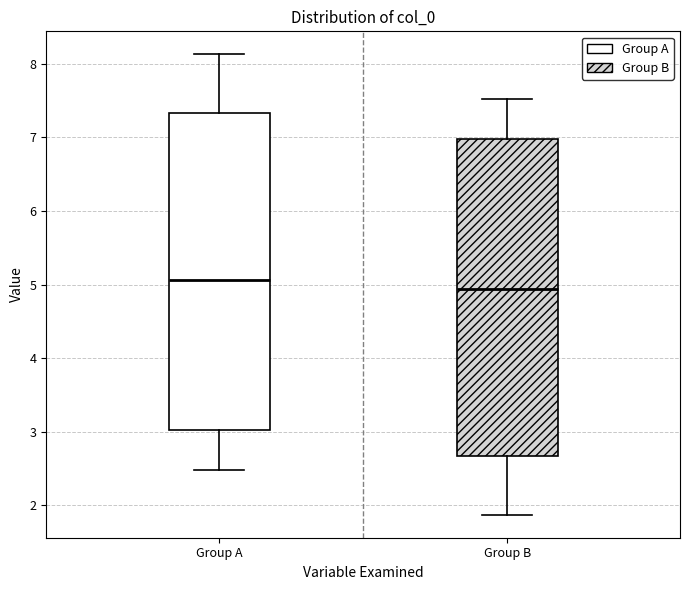

Where does the lower whisker of the box for Group A end on the y-axis? The values are not printed on the chart, so give them approximately, as read against the axis.

2.5